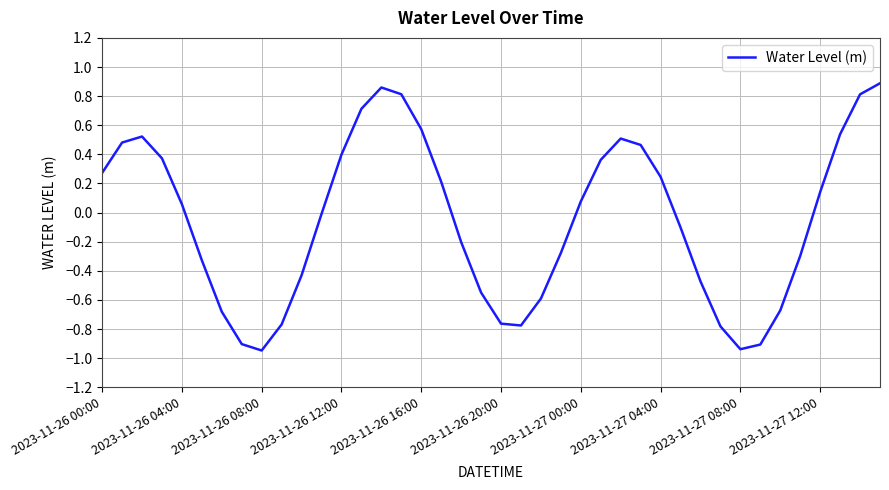

Is this an area chart (filled region under the line)?

No